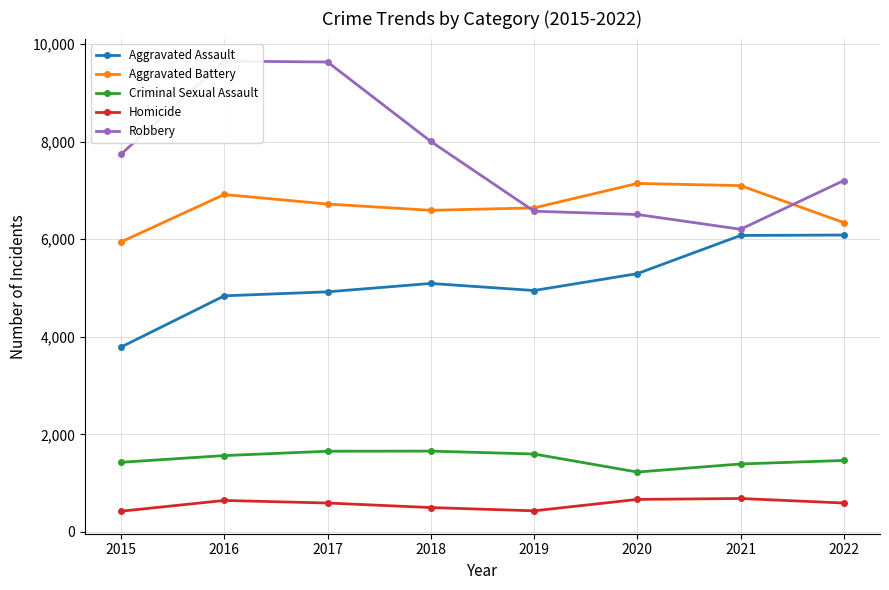

Which series has the largest total across all categories?

Robbery